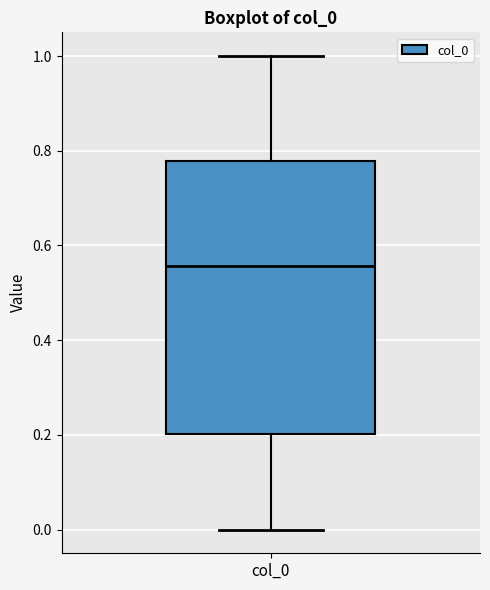

Transcribe this box plot: give where the median line is, the range the box spans, and where the two whiskers end, as read against the y-axis. The values are not printed on the chart, so give them approximately, as read against the axis.

median 0.56, box 0.20 to 0.78, whiskers 0.00 to 1.00